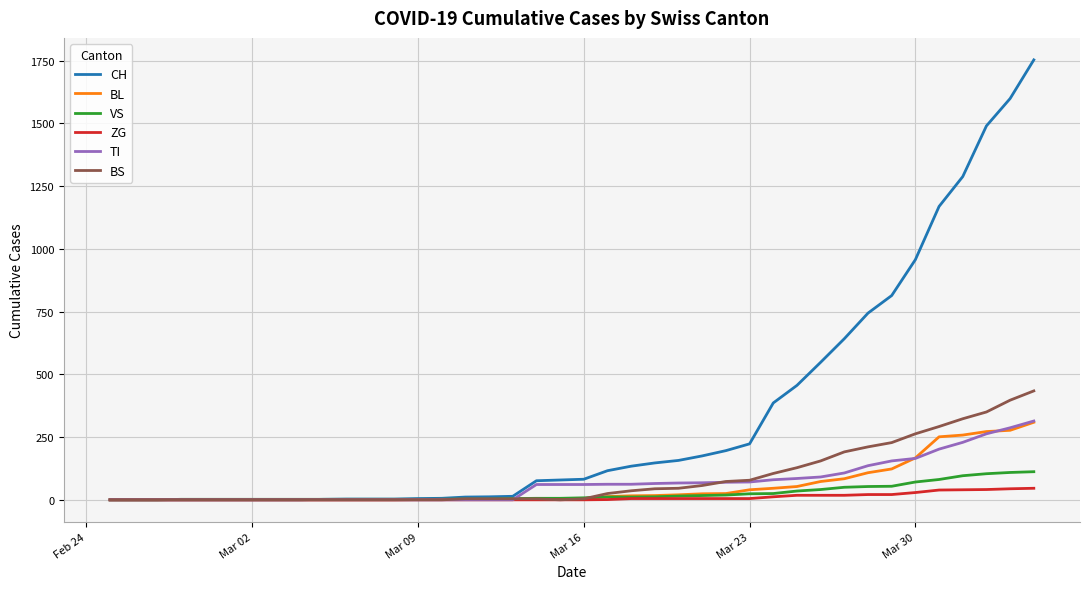

Which series has the widest spread of values?

CH